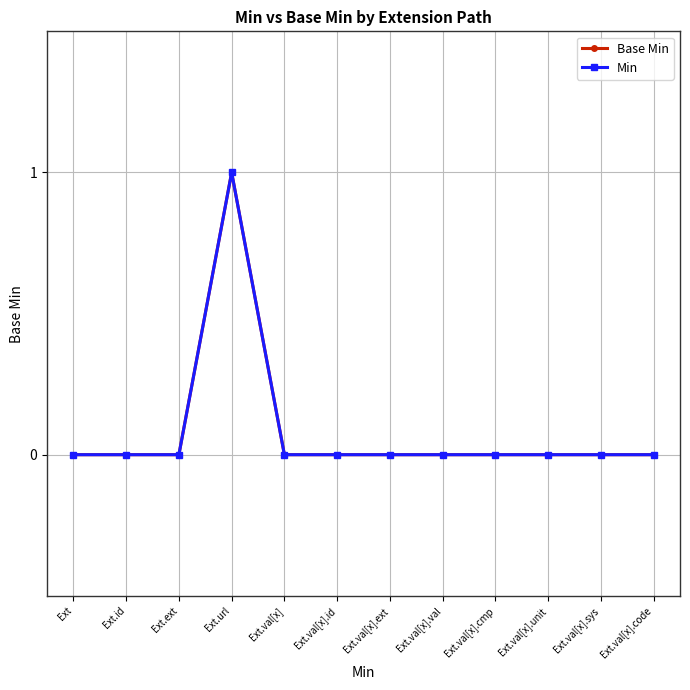

What are all the series names shown in the legend?

Base Min, Min